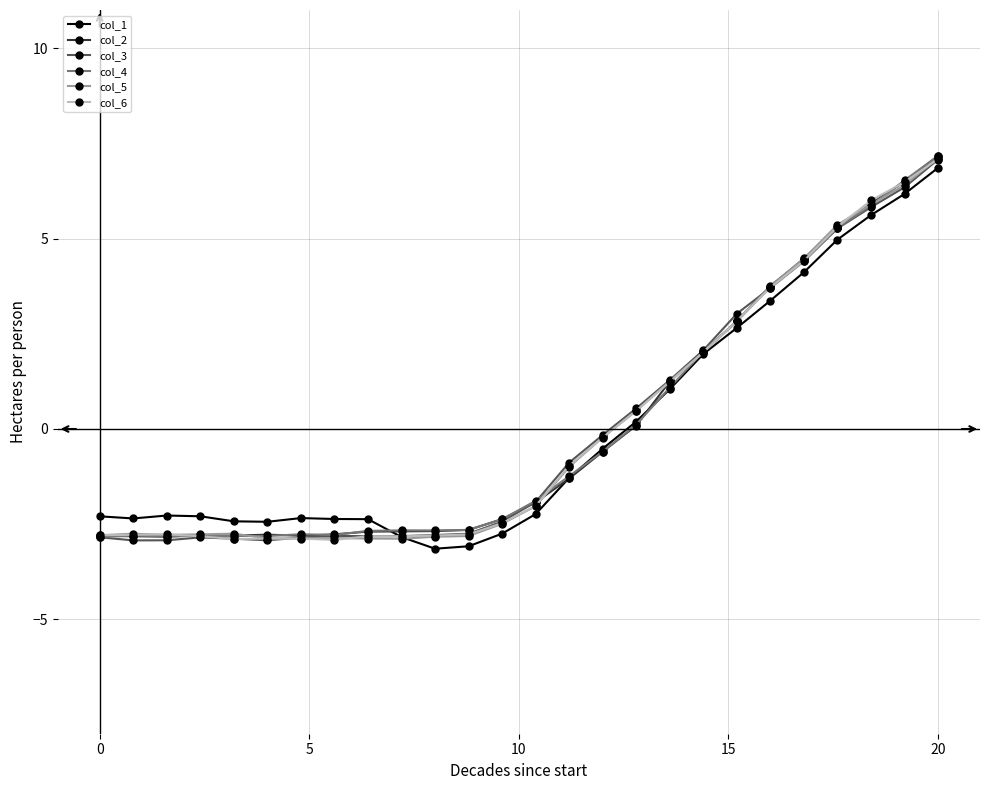

What is the value of the col_6 point at the 19th from the left?

2.0